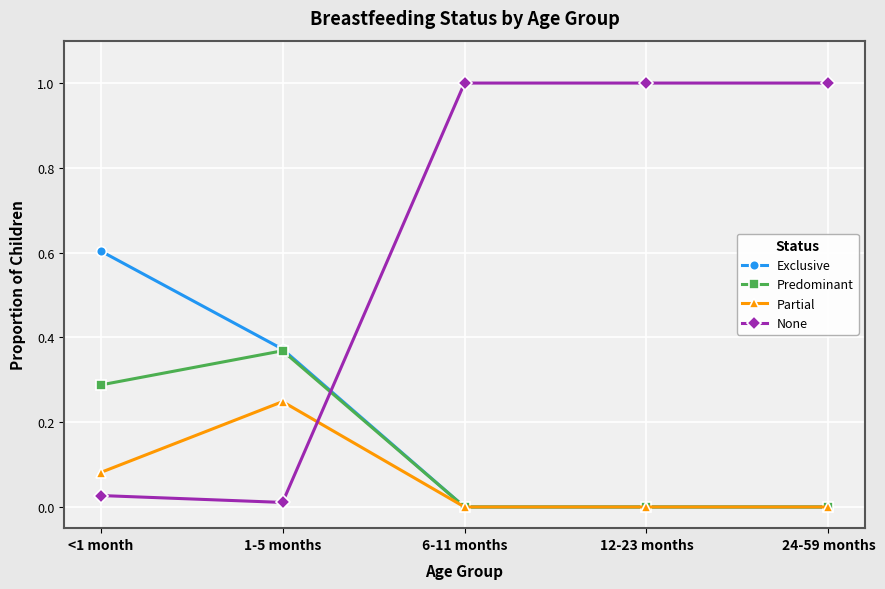

Which series has the largest range (max minus min)?

None